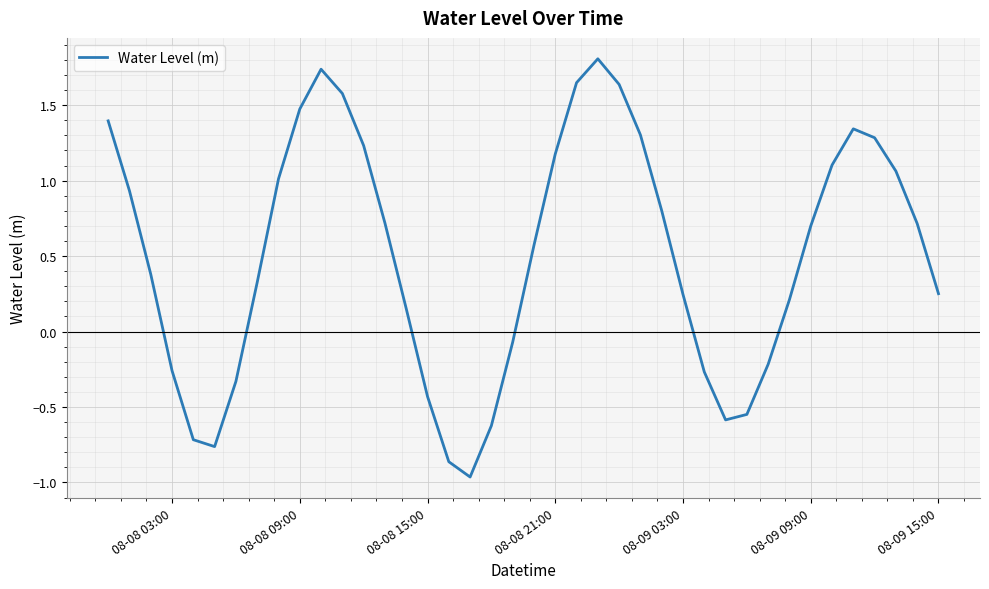

What is the difference between the maximum and minimum values?

2.8